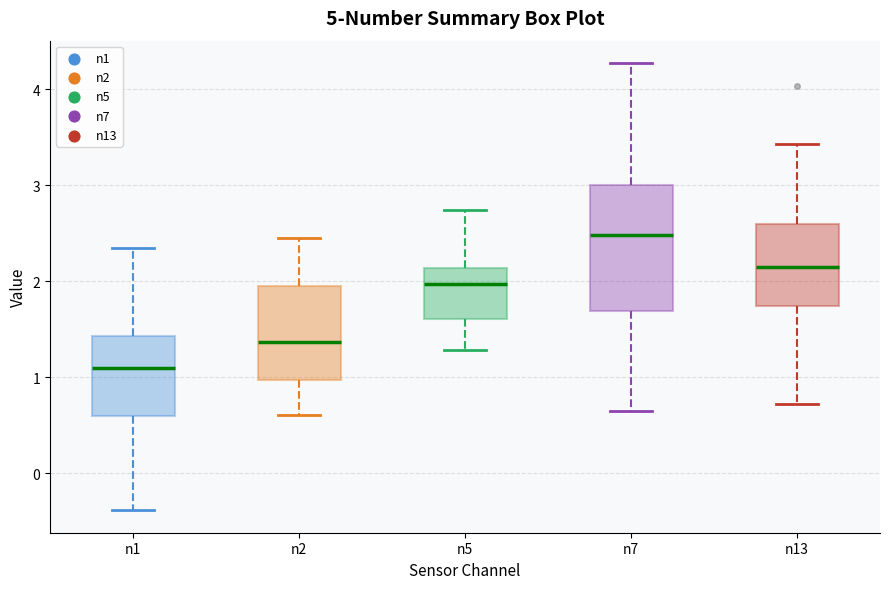

Which box is the tallest, from its lower edge to its upper edge?

n7